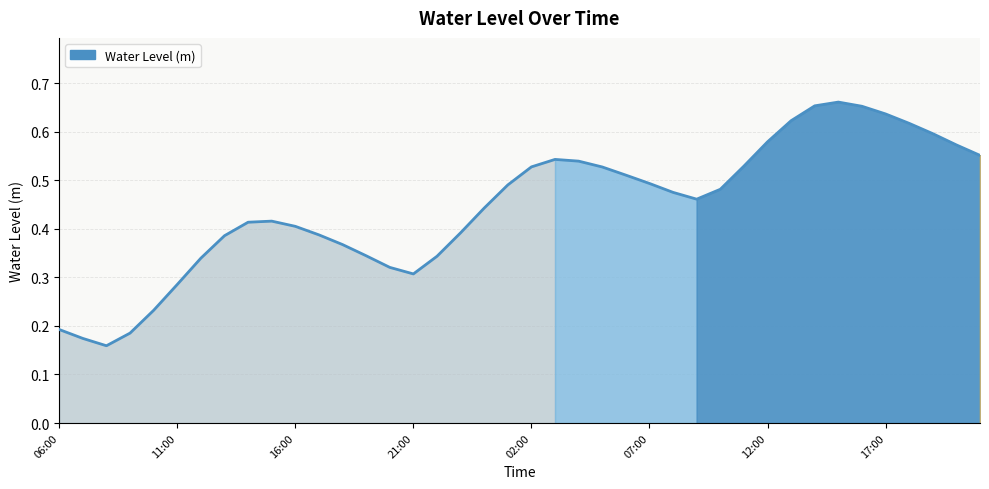

True or false: there are more than 0 points higher than both neighbors.

True